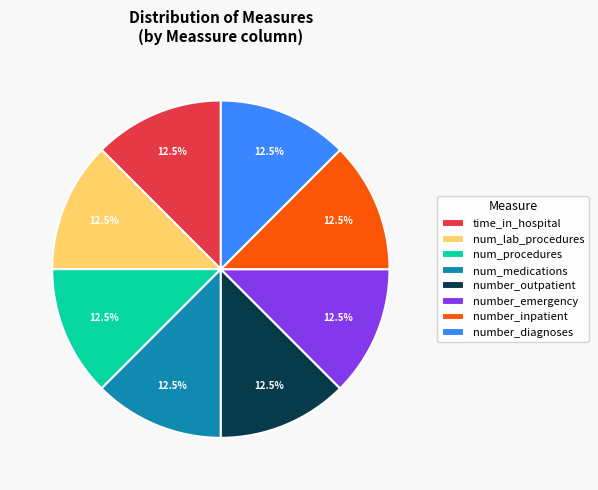

What is the ratio of the value at num_lab_procedures to the value at num_medications?

1.0